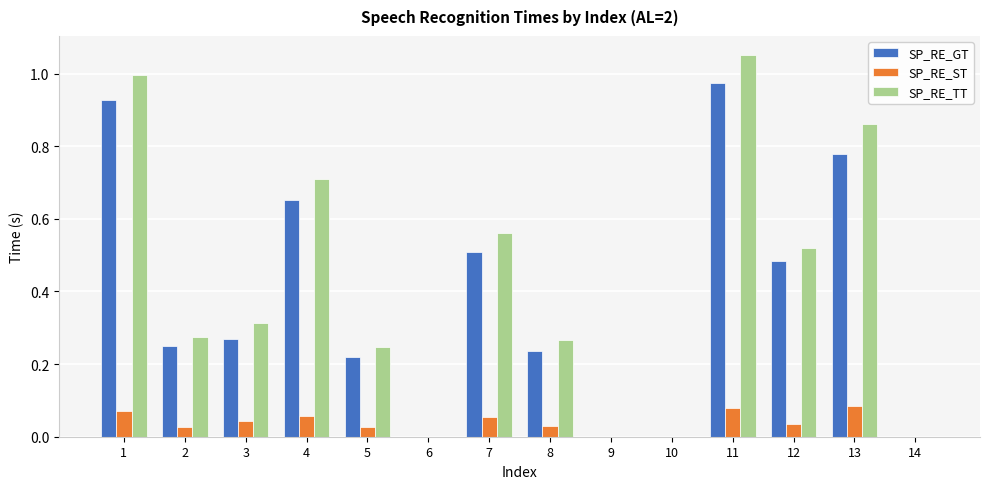

How many distinct data groups are displayed?

3